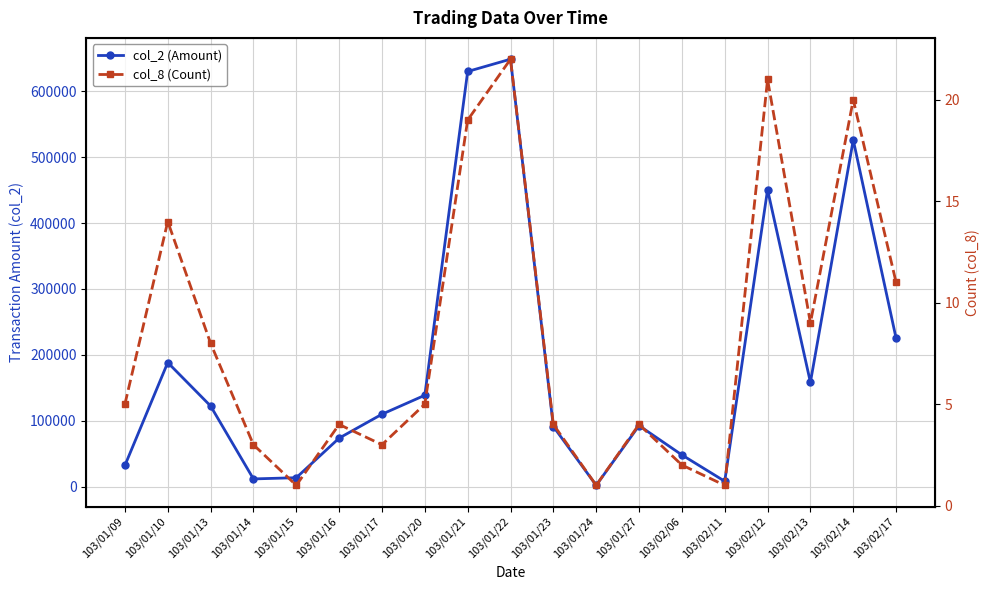

Is it true that col_8 (Count) equals 11 at 103/02/17?

True